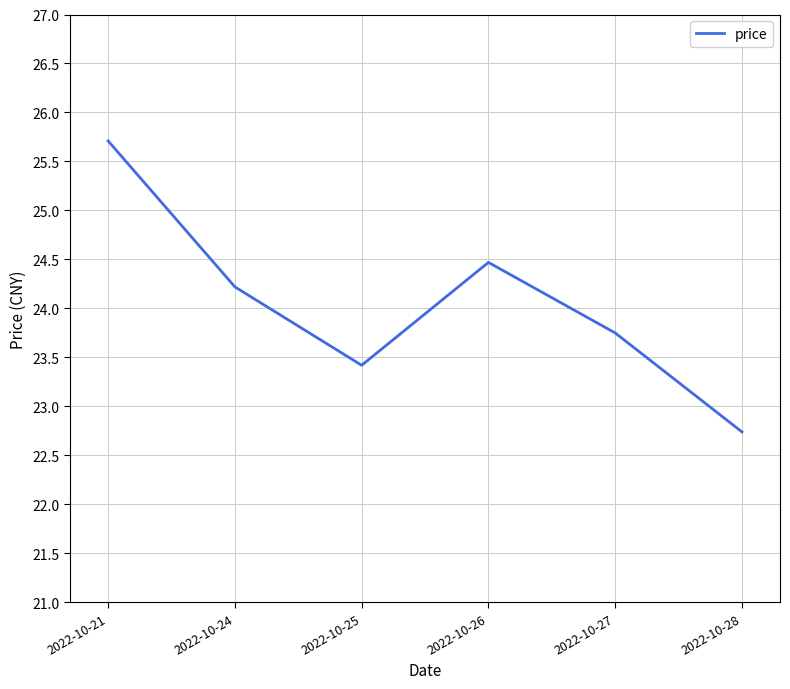

What is the minimum value shown in the chart?

22.7